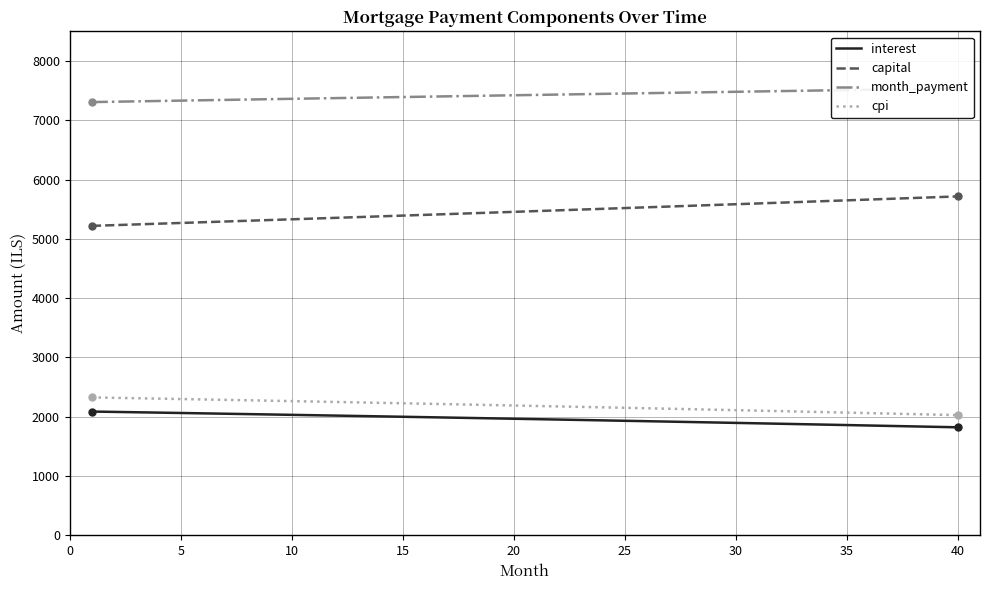

Is this an area chart (filled region under the line)?

No